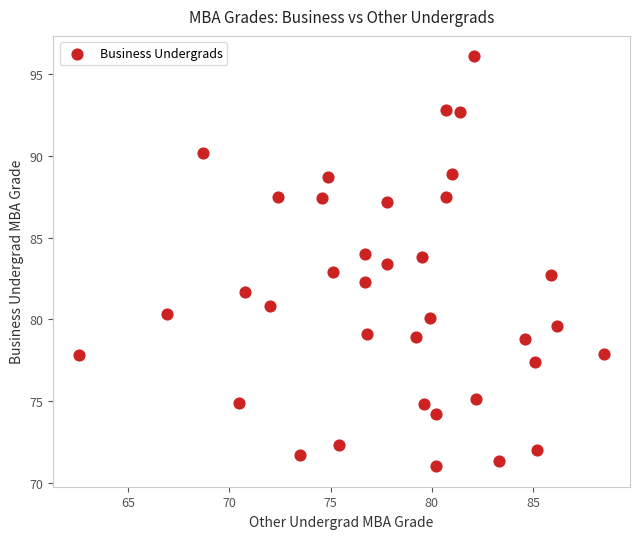

What is the range of X values (max minus min)?

25.9